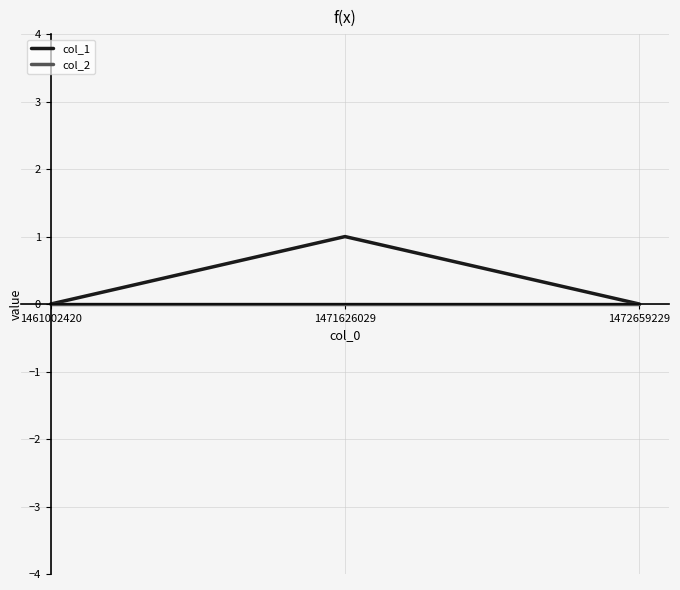

Reading left to right, transcribe all the data shown in this chart.

col_1: 1461002420=0	1471626029=1	1472659229=0
col_2: 1461002420=0	1471626029=0	1472659229=0